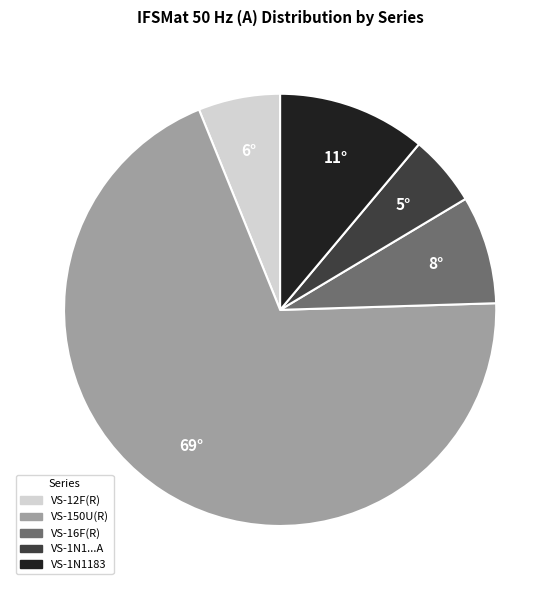

How many slices are in this pie chart?

5